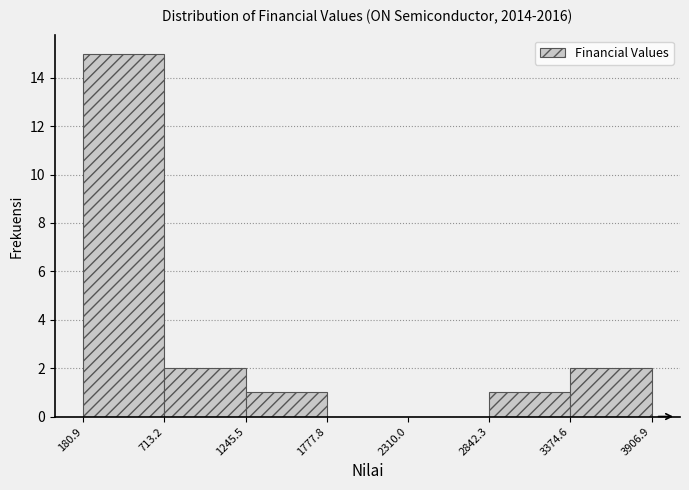

Reading left to right, transcribe this chart: for each bar, give the range it covers on the x-axis and its height. The values are not printed on the chart, so give them approximately, as read against the axis.

180.9 to 713.2: 15
713.2 to 1245.5: 2
1245.5 to 1777.8: 1
1777.8 to 2310.0: 0
2310.0 to 2842.3: 0
2842.3 to 3374.6: 1
3374.6 to 3906.9: 2